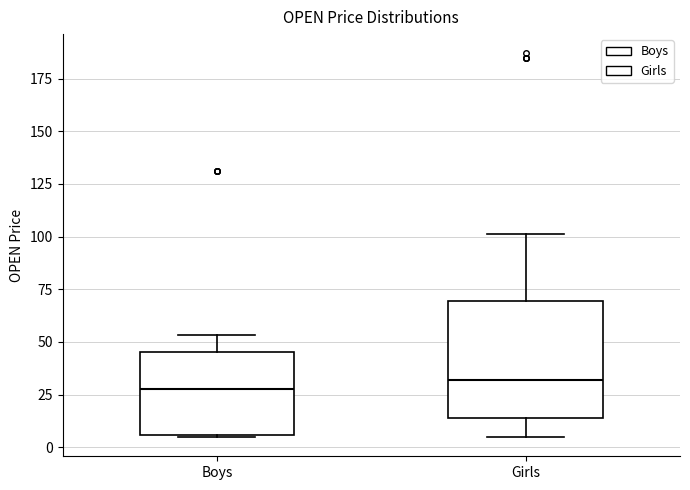

Reading left to right, read every box against the y-axis: the position of its median line, the range the box covers, and the ends of its whiskers. The values are not printed on the chart, so give them approximately, as read against the axis.

Boys: median 25, box 5 to 45, whiskers 5 to 55
Girls: median 30, box 15 to 70, whiskers 5 to 100